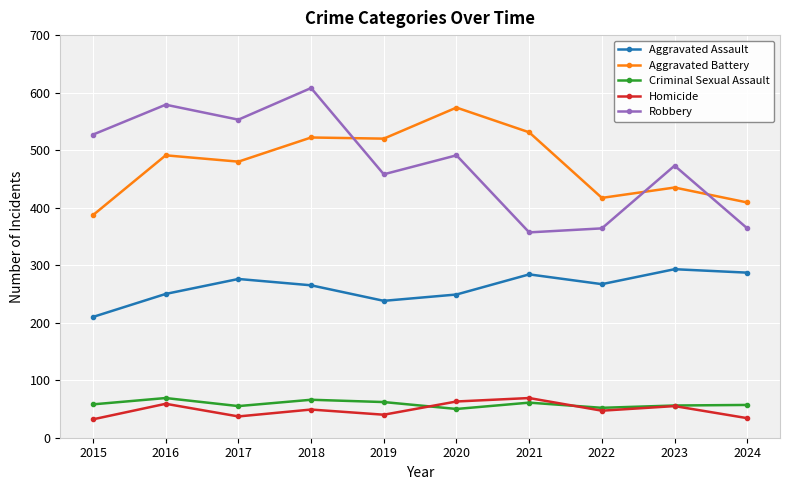

At which label does Robbery first exceed 491?

2015